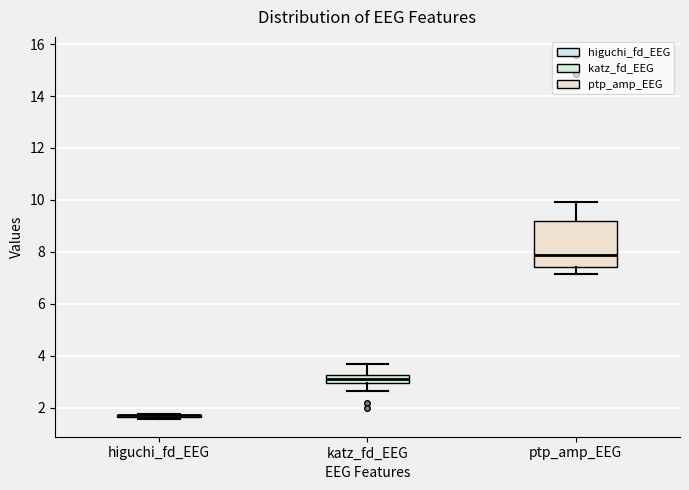

Reading left to right, read every box against the y-axis: the position of its median line, the range the box covers, and the ends of its whiskers. The values are not printed on the chart, so give them approximately, as read against the axis.

higuchi_fd_EEG: box collapsed to a line at 1.8, whiskers 1.6 to 1.8
katz_fd_EEG: median 3.2 (inside the box), box 3.0 to 3.2, whiskers 2.6 to 3.6
ptp_amp_EEG: median 7.8, box 7.4 to 9.2, whiskers 7.2 to 10.0